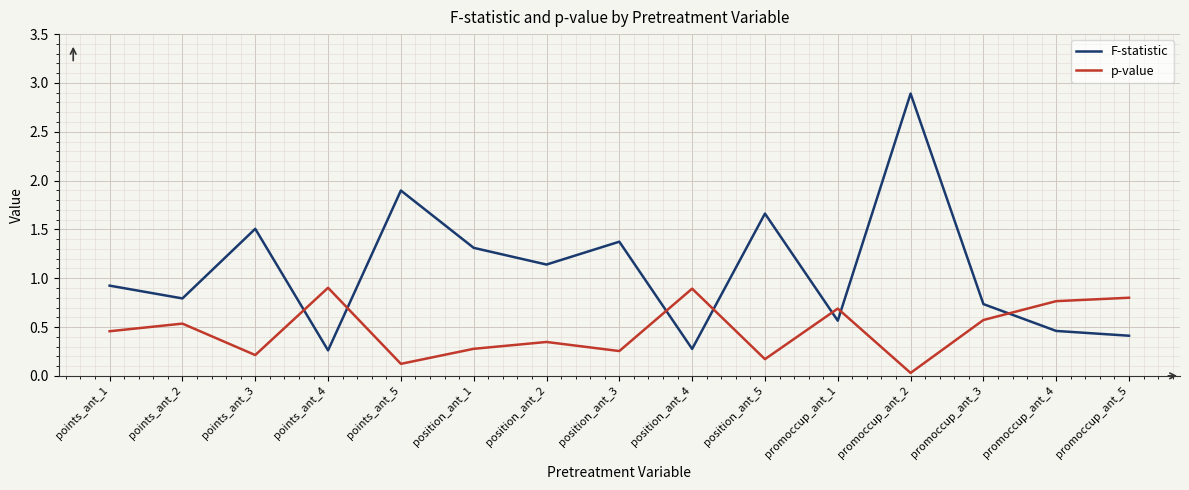

The p-value series shows 0.4 at position_ant_1. True or false?

False